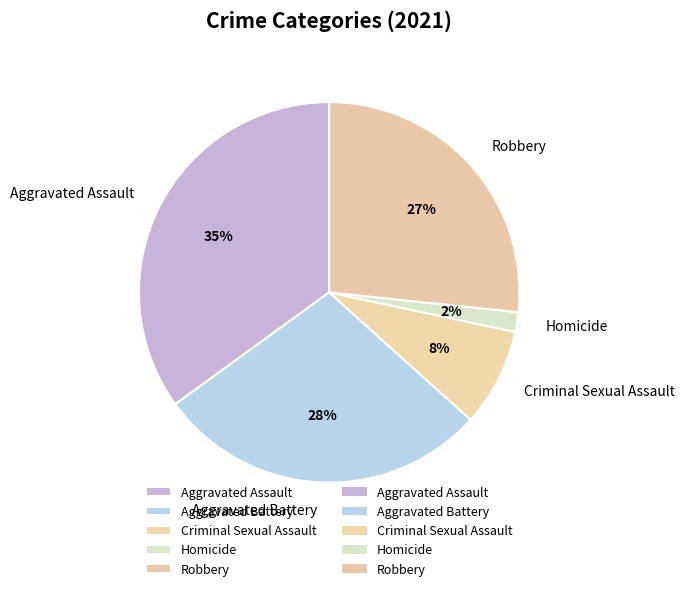

Which category has the biggest portion of the pie?

Aggravated Assault